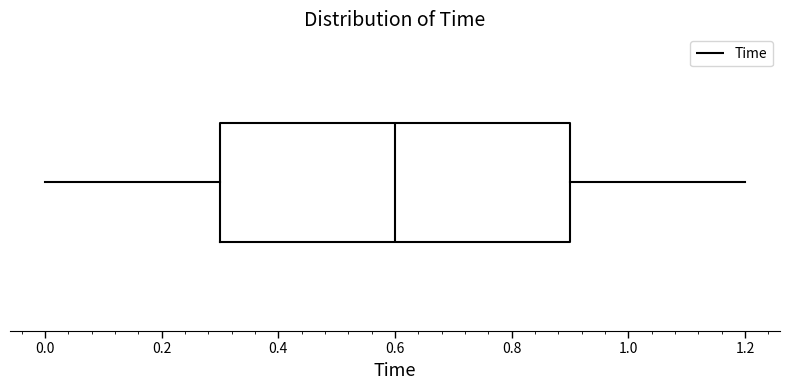

Read this box plot against the x-axis: the position of the median line, the range covered by the box, and the ends of both whiskers. The values are not printed on the chart, so give them approximately, as read against the axis.

median 0.6, box 0.3 to 0.9, whiskers 0.0 to 1.2